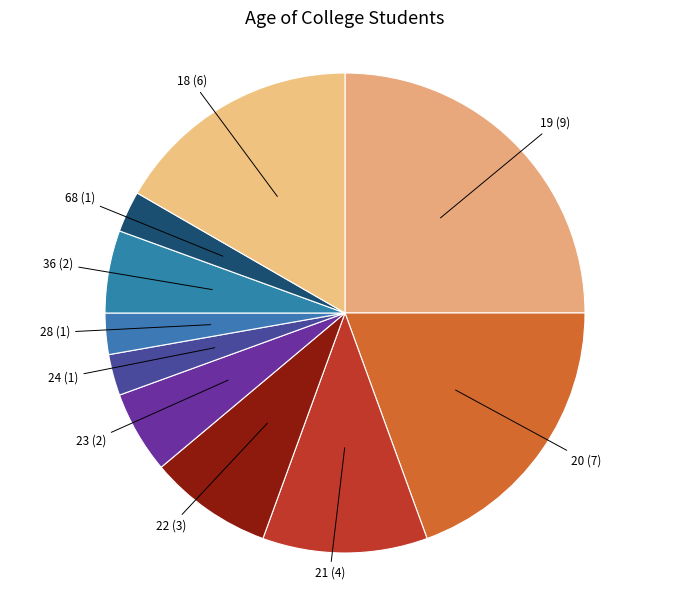

How many segments does this pie chart have?

10